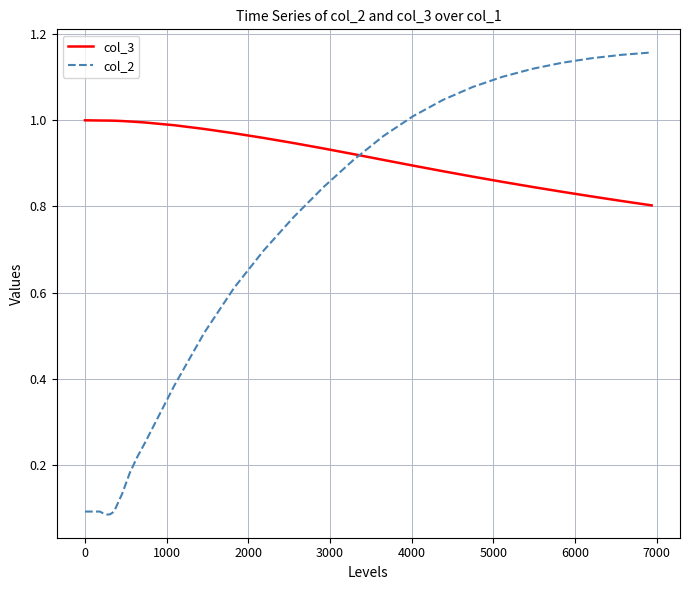

True or false: col_3 and col_2 intersect in this chart.

True